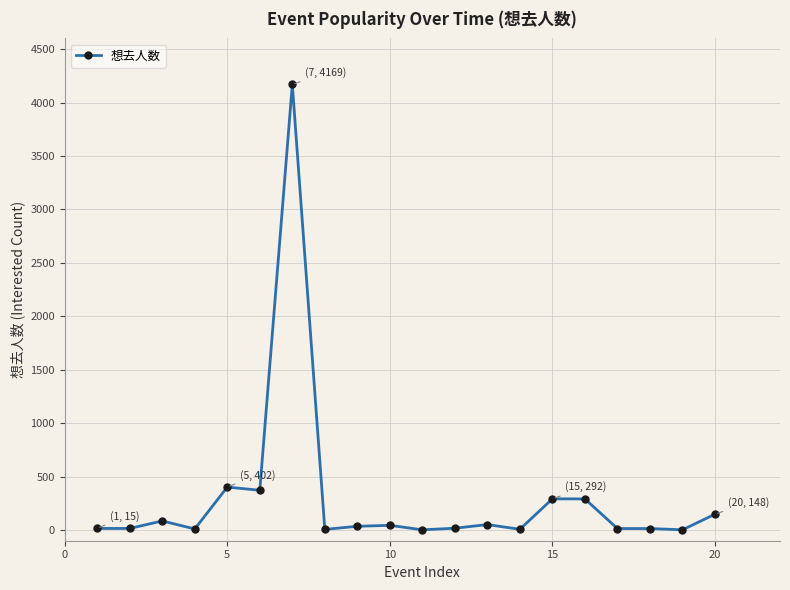

What is the minimum value shown in the chart?

2